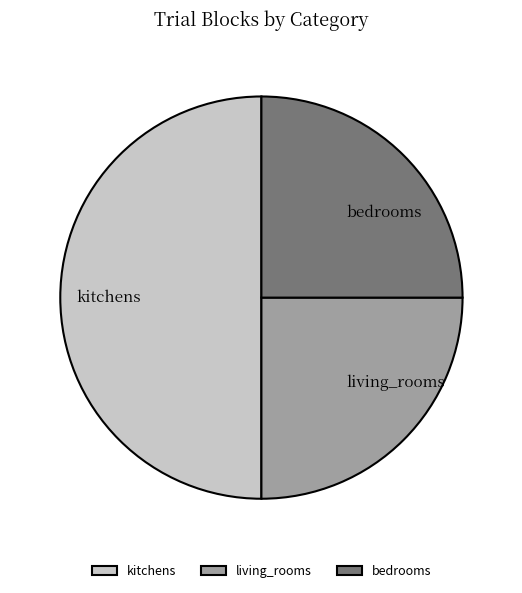

Does bedrooms represent more than half of the total?

No